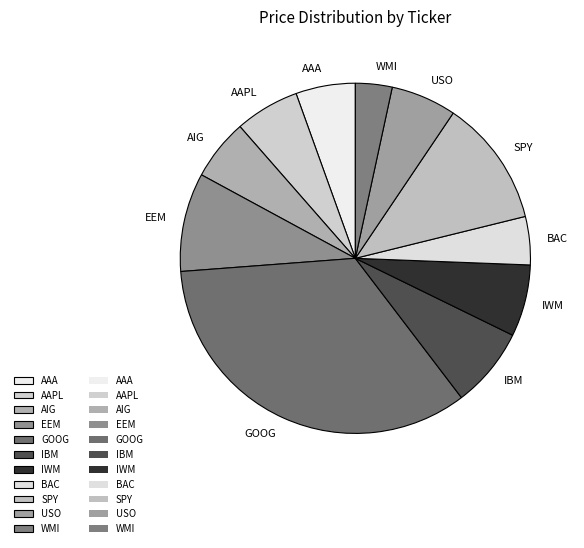

Which category has the biggest portion of the pie?

GOOG